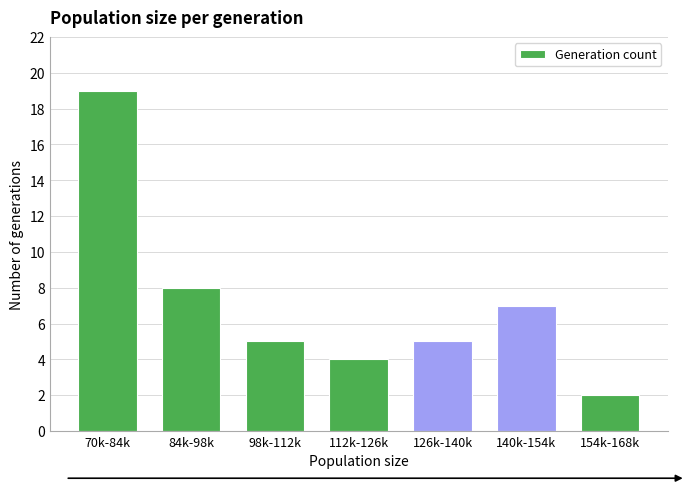

Reading left to right, transcribe all the data shown in this chart.

19	8	5	4	5	7	2